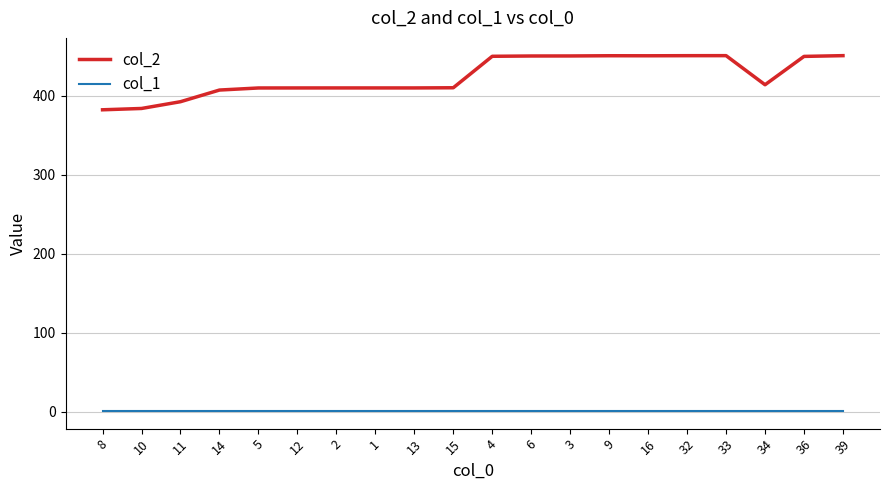

Is the value of col_1 at 33 greater than the value of col_2 at 6?

No